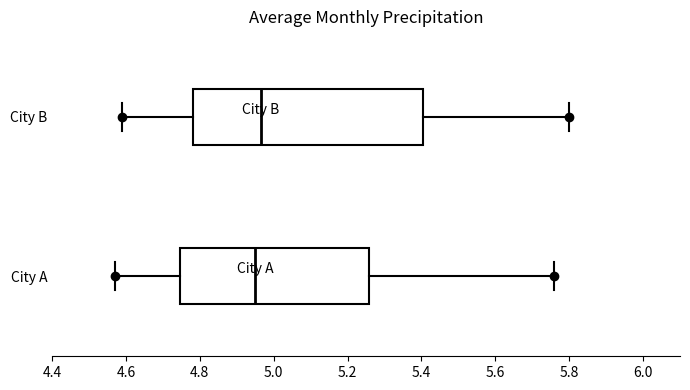

Where is the left edge of the box for City A on the x-axis? The values are not printed on the chart, so give them approximately, as read against the axis.

4.74